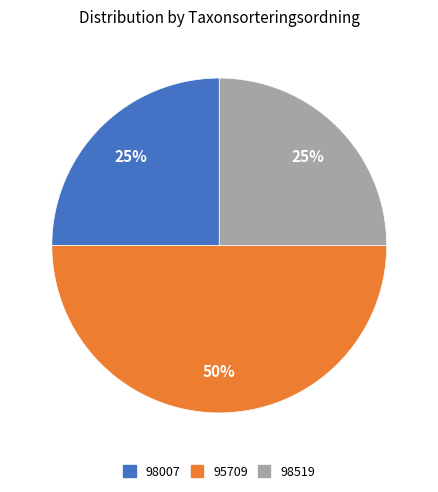

To the nearest percent, what is the average slice percentage?

33%